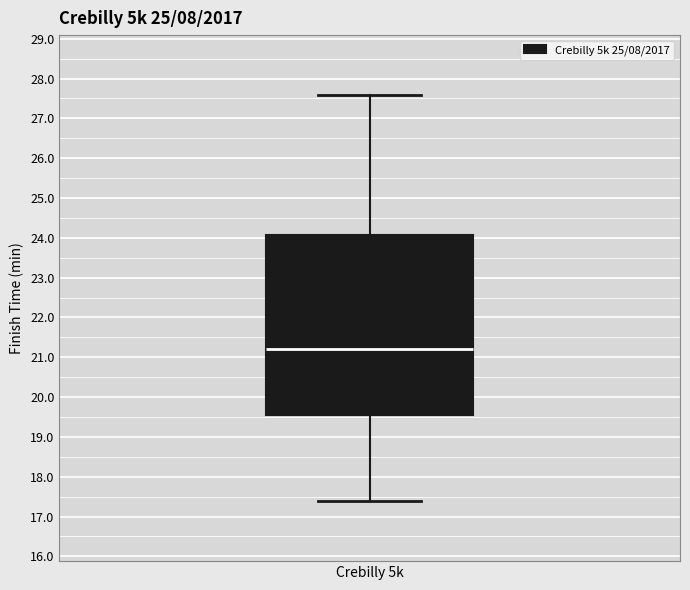

Transcribe this box plot: give where the median line is, the range the box spans, and where the two whiskers end, as read against the y-axis. The values are not printed on the chart, so give them approximately, as read against the axis.

median 21.2, box 19.6 to 24.1, whiskers 17.4 to 27.6